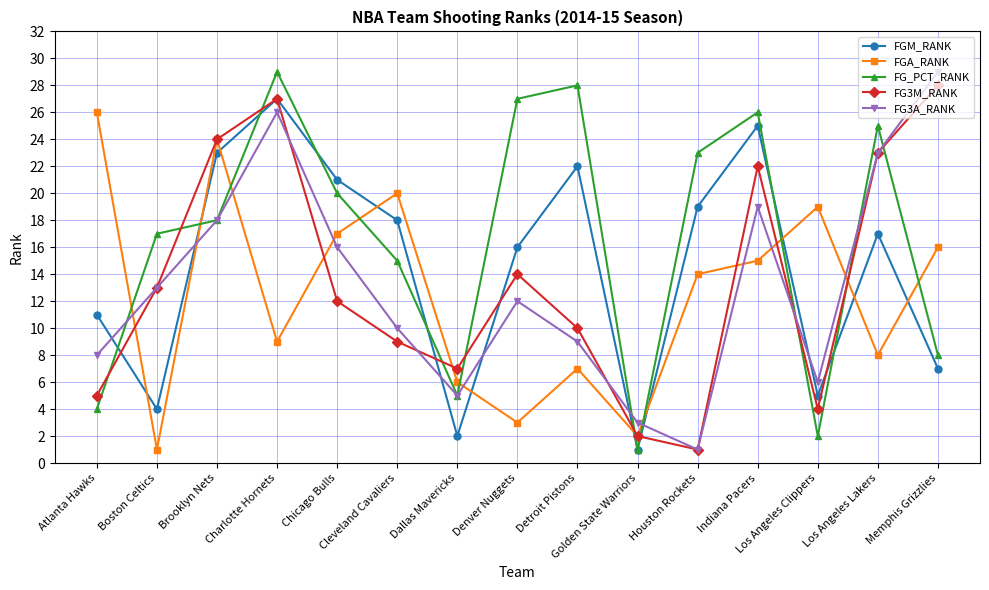

How many interior local valleys does the FGM_RANK series have?

4